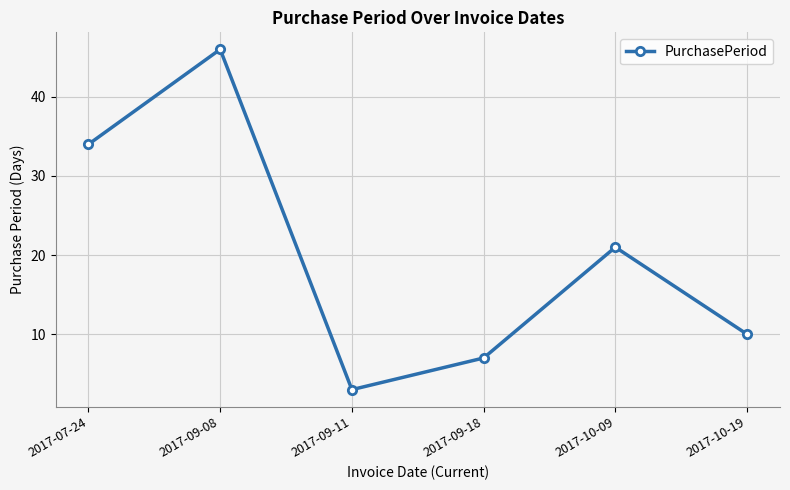

Which has a higher value, 2017-09-11 or 2017-10-19?

2017-10-19